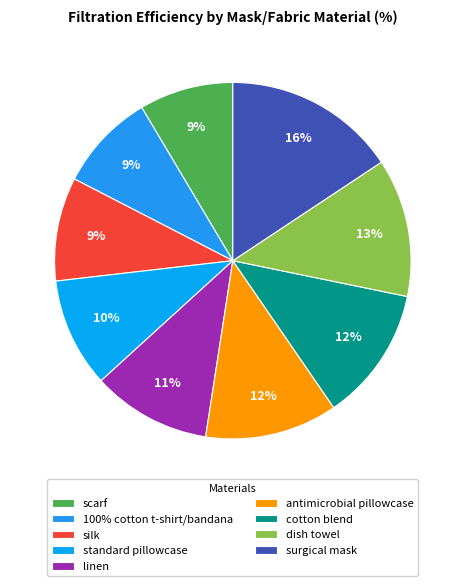

How many slices are in this pie chart?

9